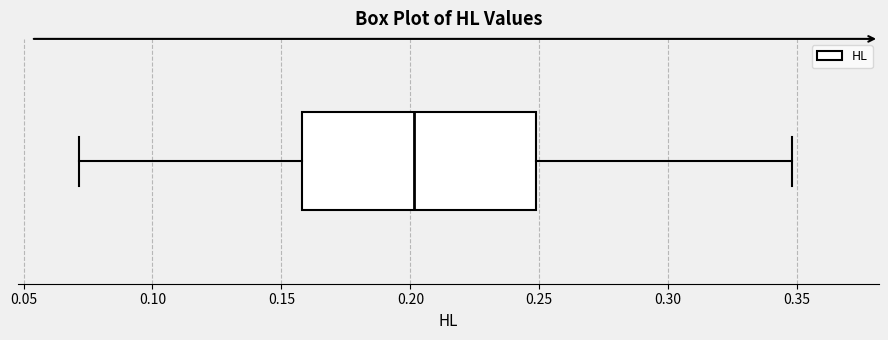

Read this box plot against the x-axis: the position of the median line, the range covered by the box, and the ends of both whiskers. The values are not printed on the chart, so give them approximately, as read against the axis.

median 0.20, box 0.16 to 0.25, whiskers 0.07 to 0.35